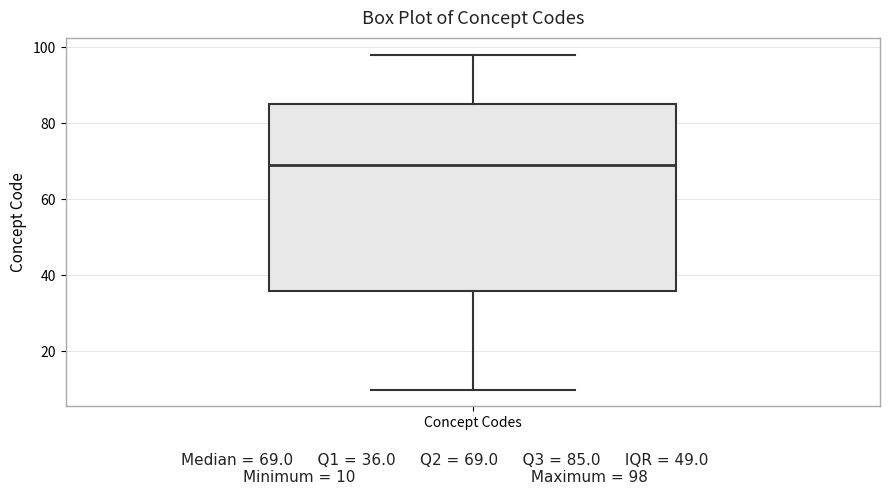

Transcribe this box plot: give where the median line is, the range the box spans, and where the two whiskers end, as read against the y-axis. The values are not printed on the chart, so give them approximately, as read against the axis.

median 70, box 36 to 86, whiskers 10 to 98